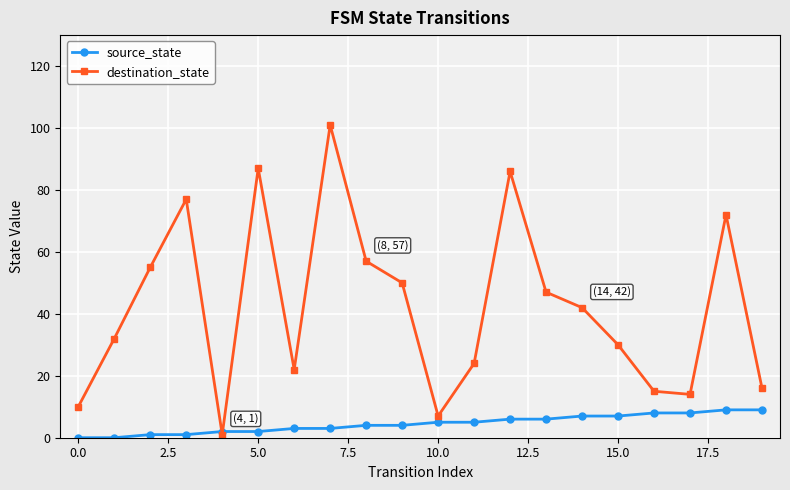

Which series has the widest spread of values?

destination_state